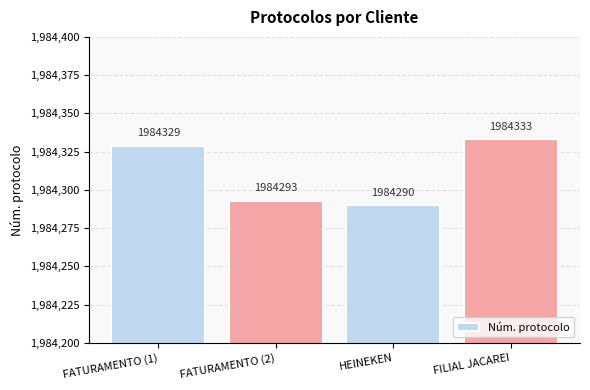

How many bars are there in total?

4